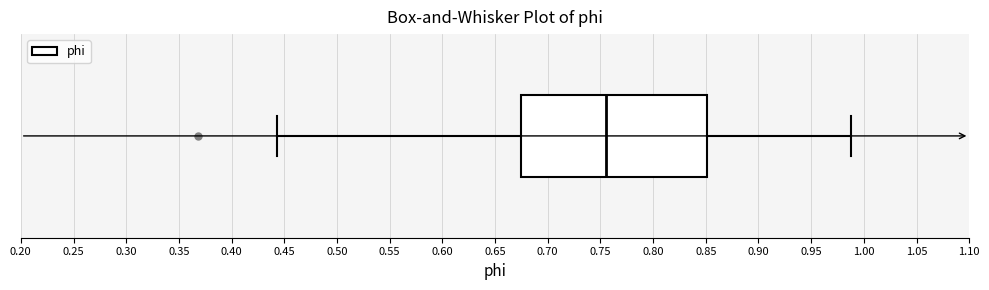

Transcribe this box plot: give where the median line is, the range the box spans, and where the two whiskers end, as read against the x-axis. The values are not printed on the chart, so give them approximately, as read against the axis.

median 0.755, box 0.675 to 0.850, whiskers 0.445 to 0.990